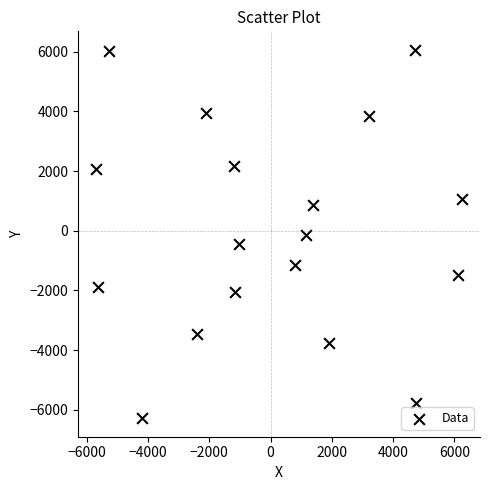

What is the range of X values (max minus min)?

11937.4